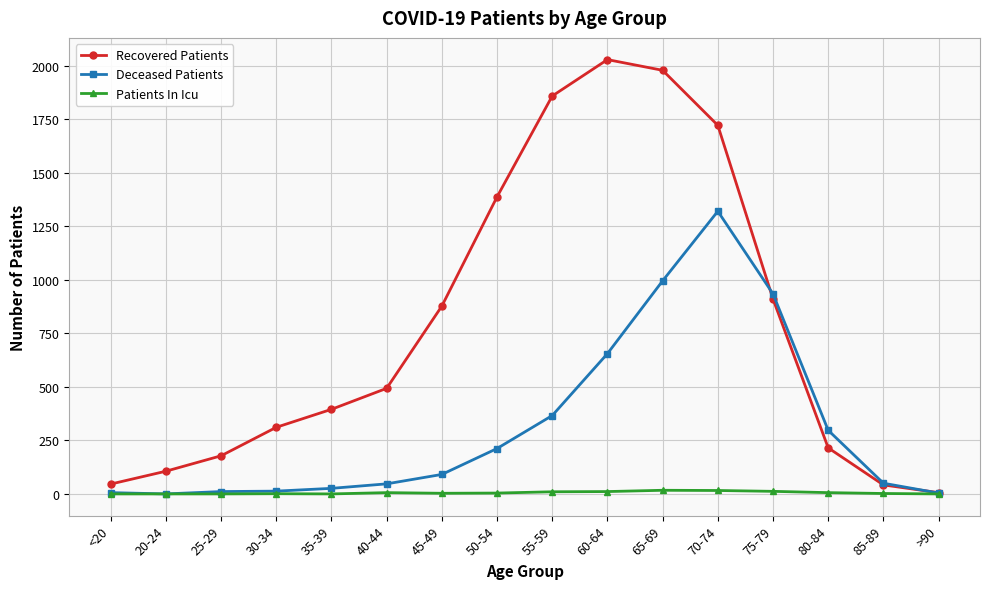

How many categories are shown in the chart?

16